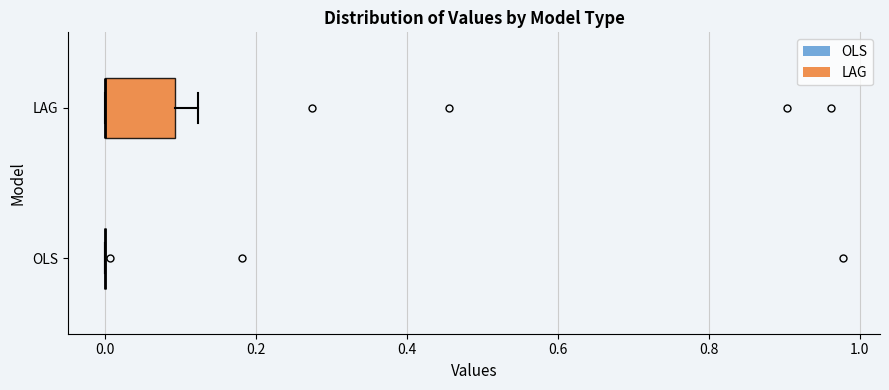

Reading bottom to top, transcribe this box plot: for each box, give where its median line is, the range the box spans, and where its two whiskers end, as read against the x-axis. The values are not printed on the chart, so give them approximately, as read against the axis.

OLS: box collapsed to a line at 0.00, whiskers 0.00 to 0.00
LAG: median 0.00 (drawn on the box's left edge), box 0.00 to 0.10, whiskers 0.00 to 0.12